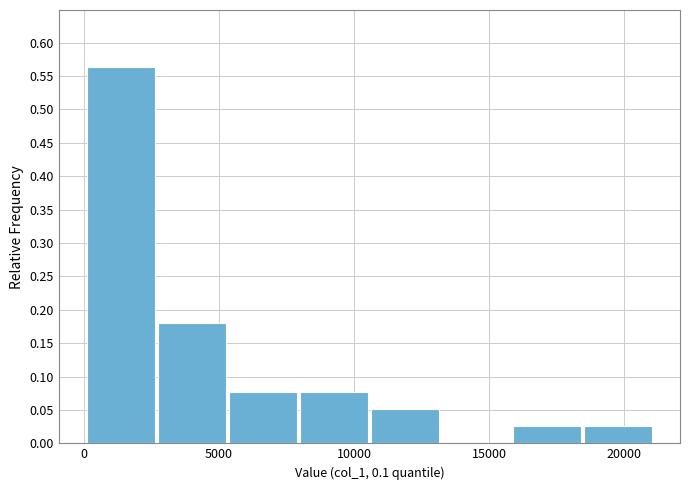

Reading left to right, list every bar in this chart as the range it spans on the x-axis followed by its height. Neither the bar edges nor the heights are printed on the chart, so give them approximately, as read against the axes.

0 to 2500: 0.565
2500 to 5500: 0.180
5500 to 8000: 0.075
8000 to 10500: 0.075
10500 to 13500: 0.050
13500 to 16000: 0
16000 to 18500: 0.025
18500 to 21000: 0.025